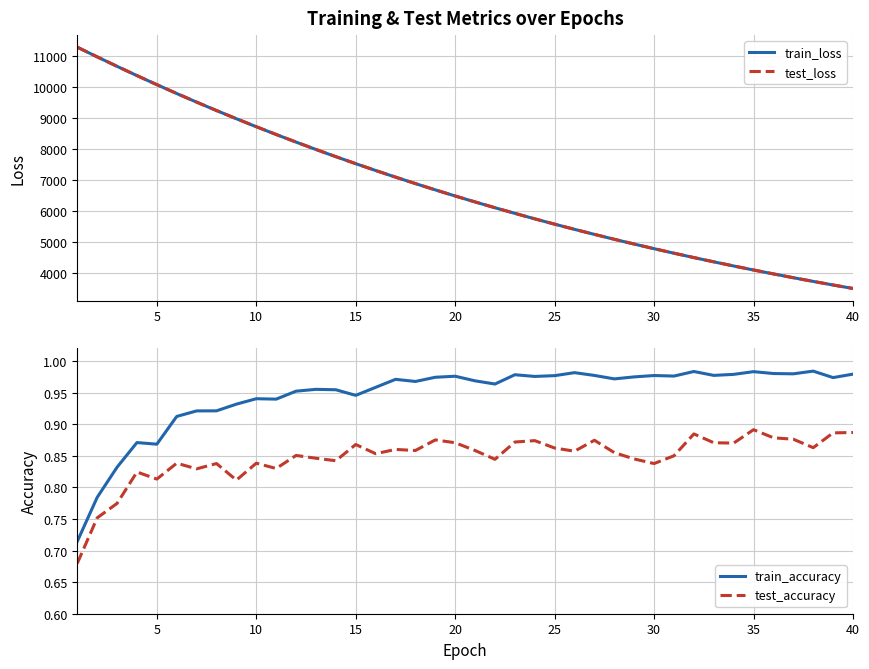

List the series in order of their peak value, lowest first.

test_accuracy, train_accuracy, train_loss, test_loss